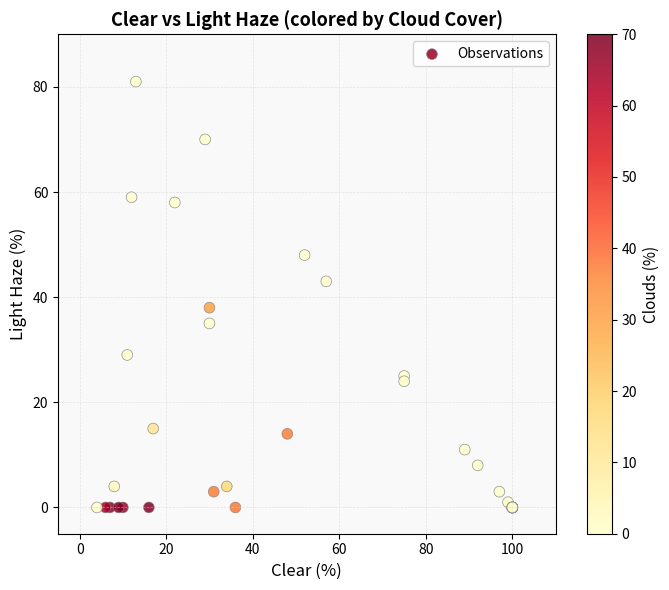

What Y value in the scatter plot is closest to 40?

38